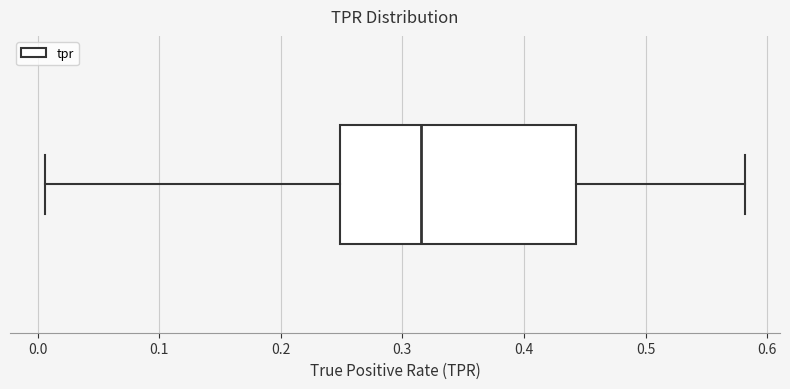

Where does the left whisker of the box end on the x-axis? The values are not printed on the chart, so give them approximately, as read against the axis.

0.01